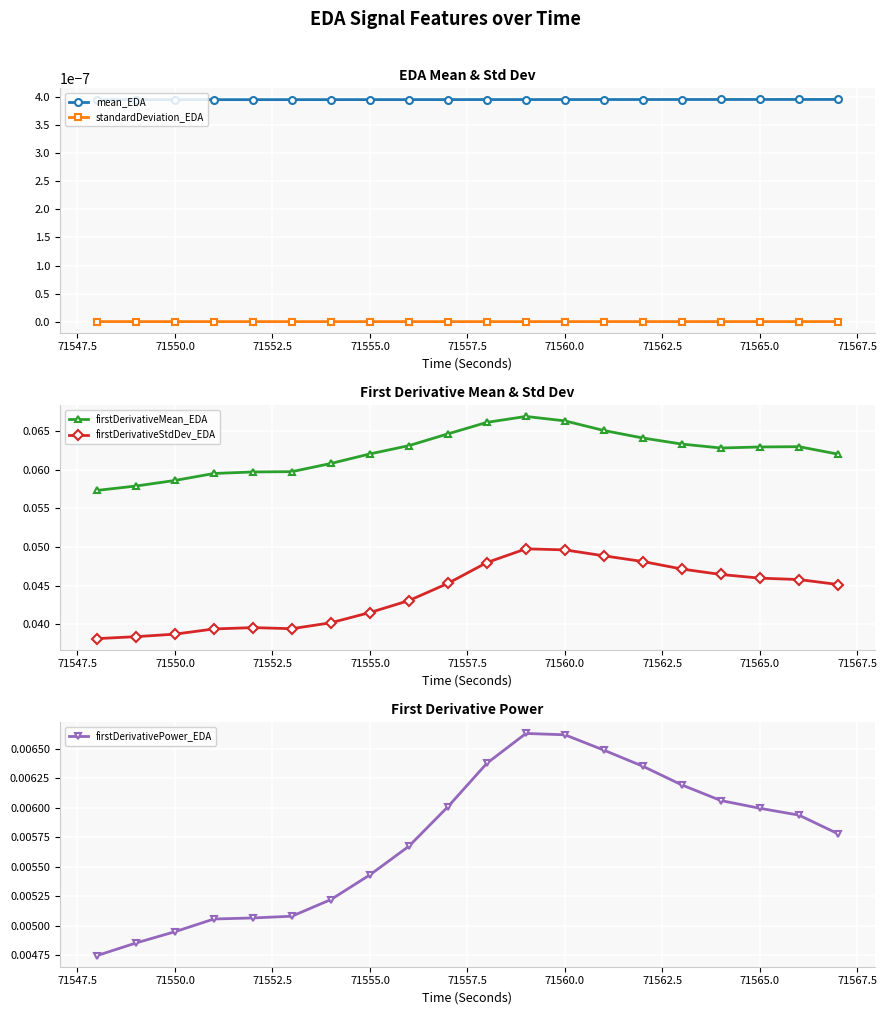

True or false: firstDerivativeMean_EDA and firstDerivativeStdDev_EDA intersect in this chart.

False